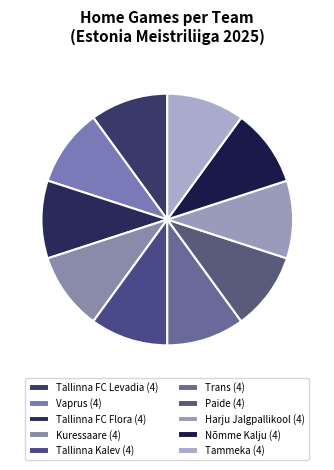

How many slices are in this pie chart?

10